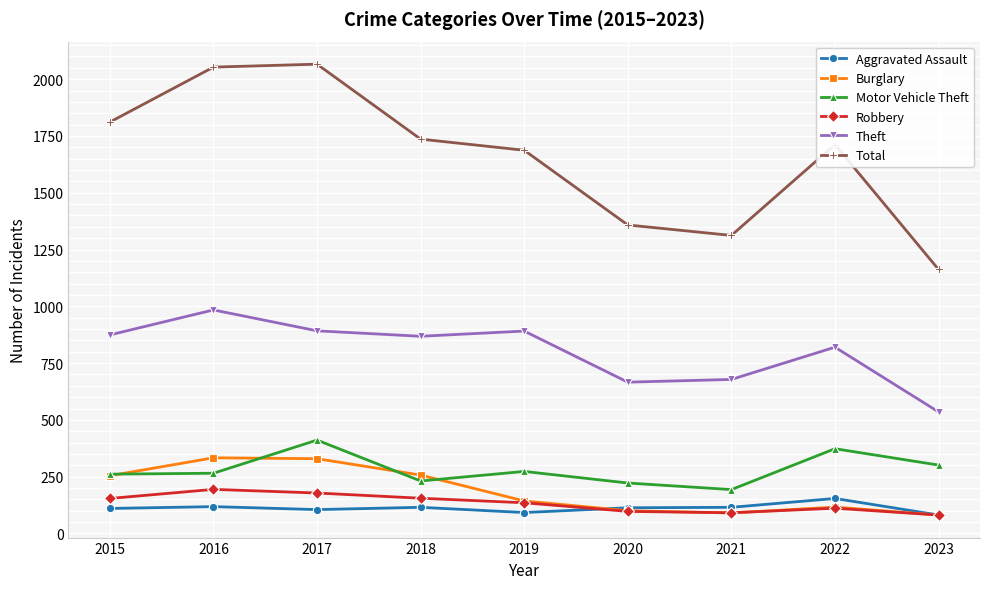

What is the average value of the Motor Vehicle Theft series?

281